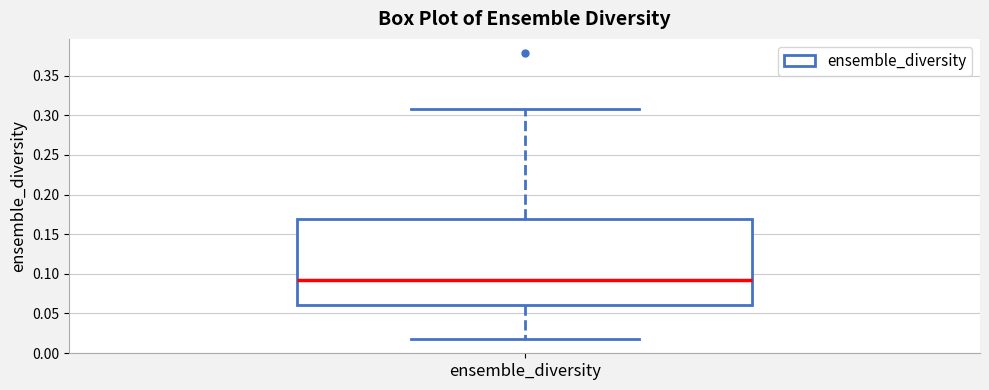

Where does the upper whisker of the box for ensemble_diversity end on the y-axis? The values are not printed on the chart, so give them approximately, as read against the axis.

0.31